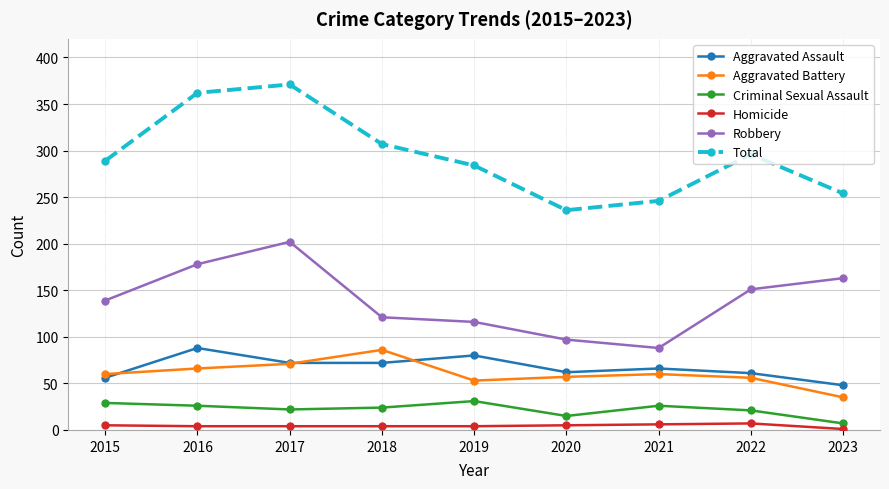

What is the total value across all series at 2019?

568